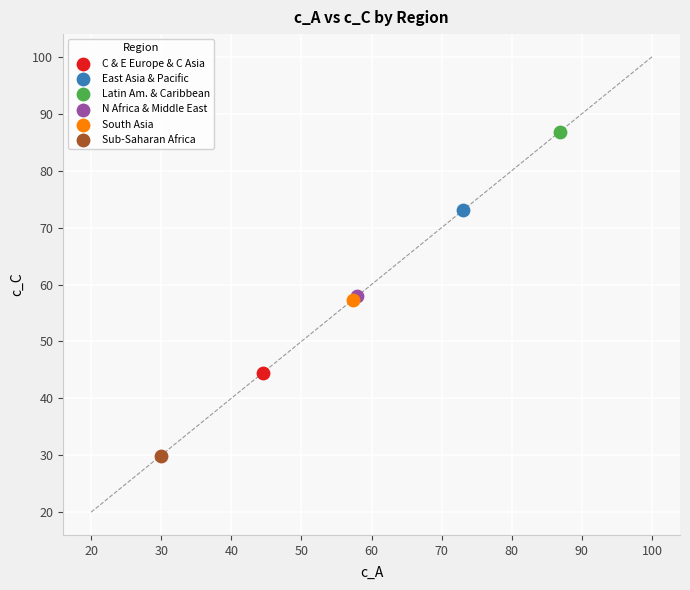

What are all the series names shown in the legend?

C & E Europe & C Asia, East Asia & Pacific, Latin Am. & Caribbean, N Africa & Middle East, South Asia, Sub-Saharan Africa